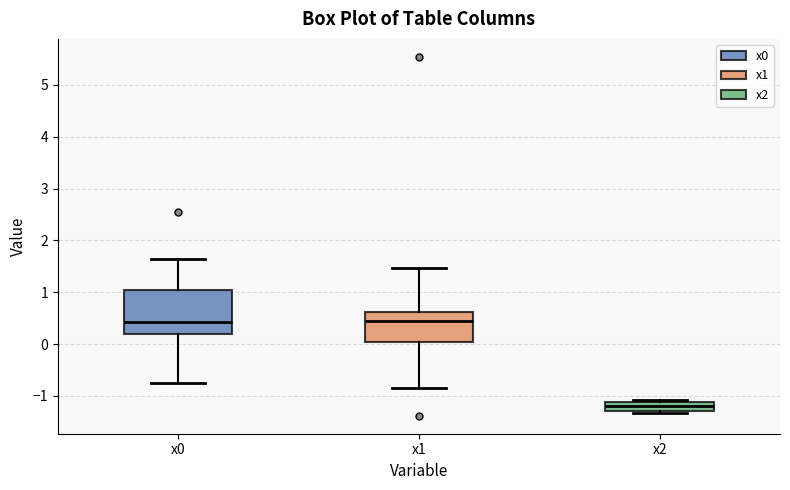

Which box is the tallest, from its lower edge to its upper edge?

x0